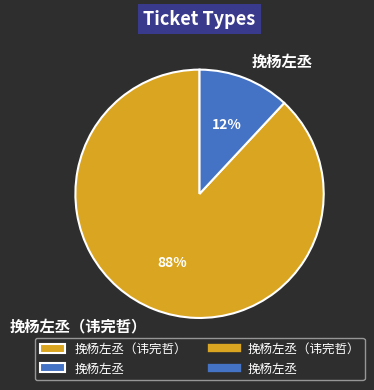

To the nearest percent, what is the combined percentage of 挽杨左丞（讳完哲） and 挽杨左丞?

100%